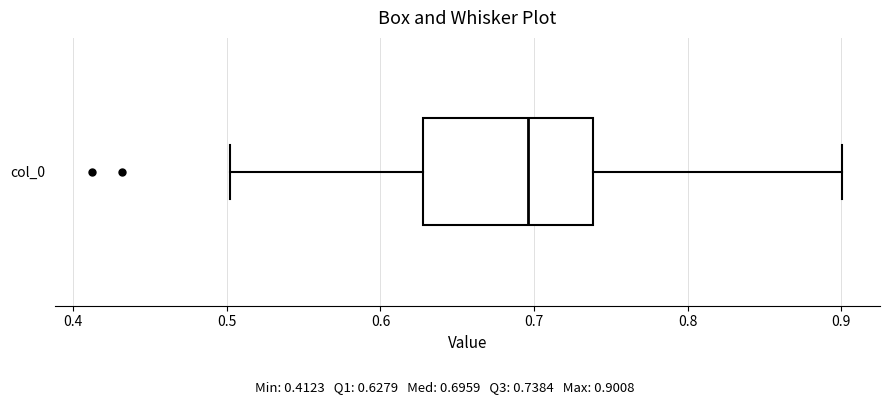

Where does the median line of the box for col_0 sit on the x-axis? The values are not printed on the chart, so give them approximately, as read against the axis.

0.70